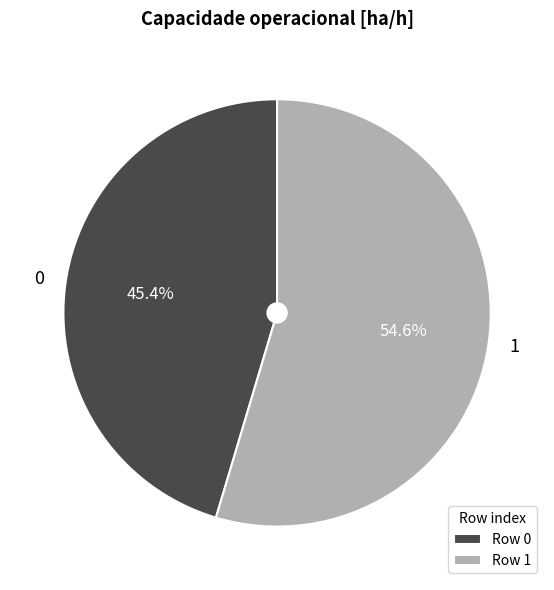

What percentage is the 1 slice, to the nearest percent?

55%